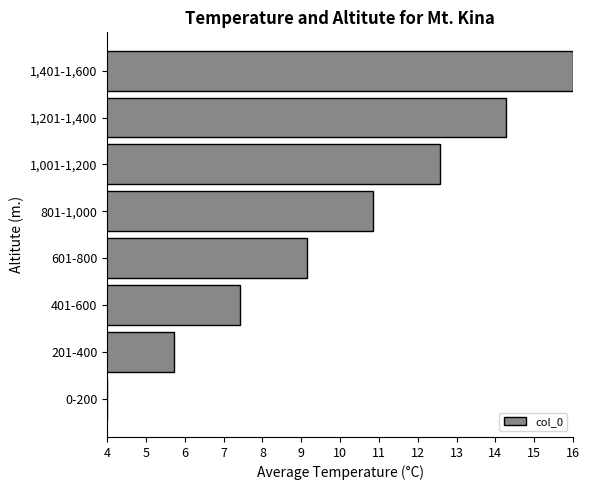

Reading bottom to top, extract all data points from this chart.

4.0	5.7	7.4	9.1	10.9	12.6	14.3	16.0